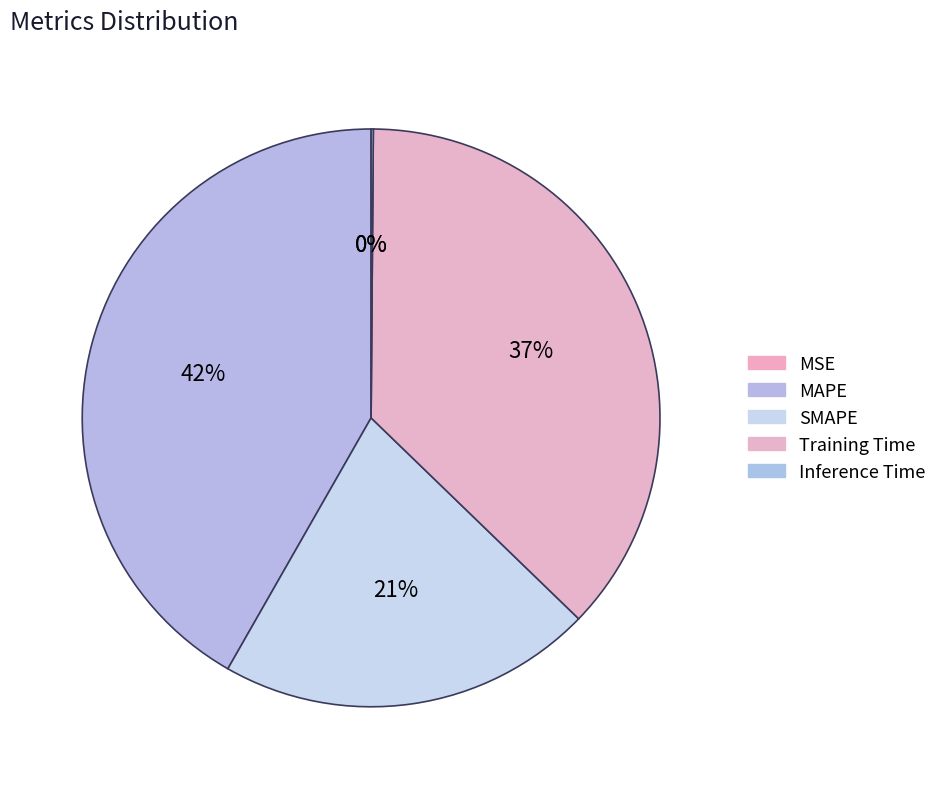

Combined, do SMAPE and MAPE account for over 50%?

Yes